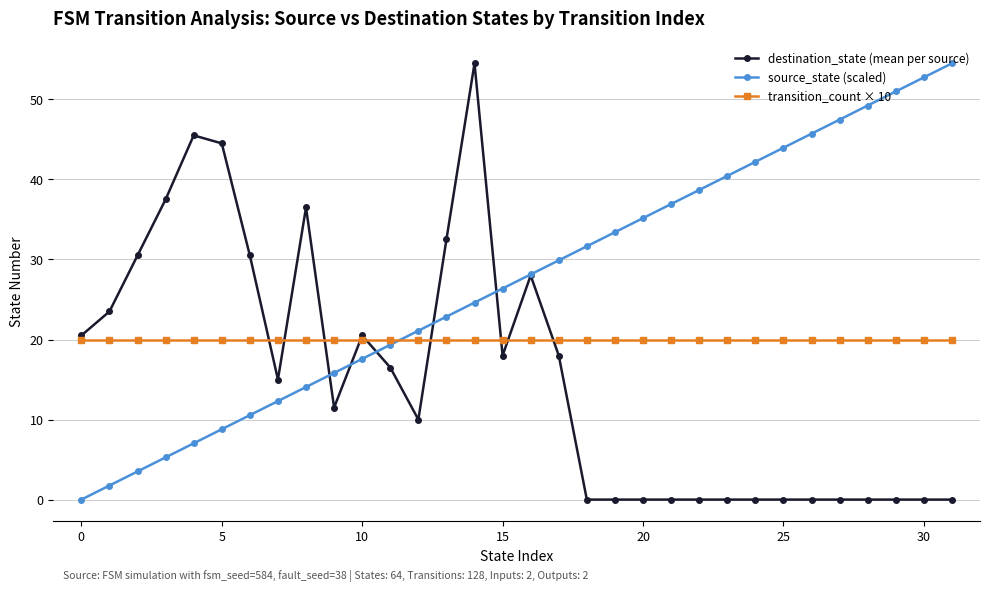

After their last crossing, which series has the higher values: source_state (scaled) or transition_count × 10?

source_state (scaled)